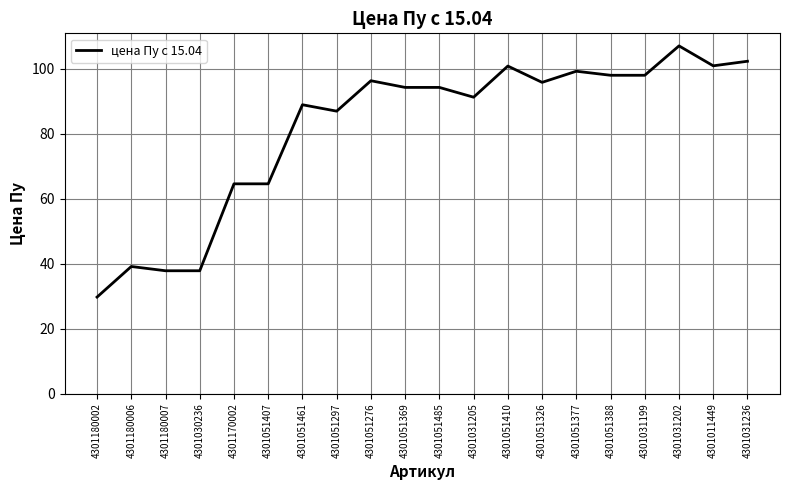

True or false: the data has more than 1 interior local peaks.

True